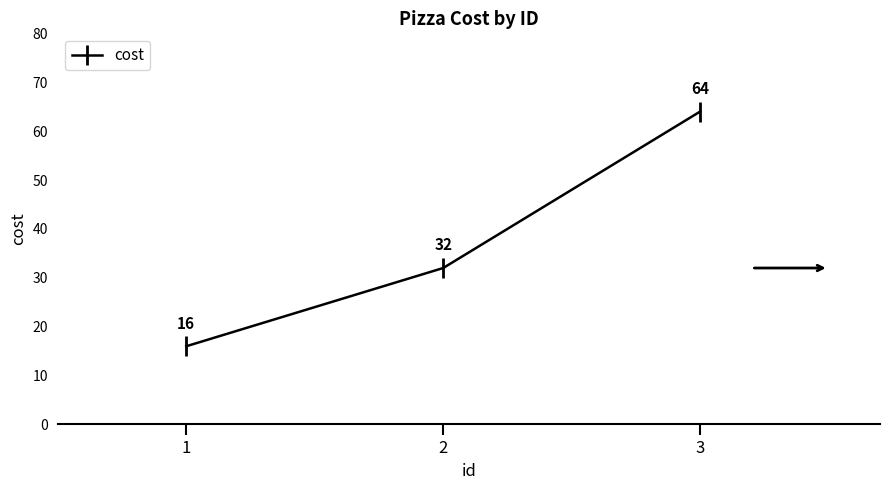

How many categories are shown in the chart?

3